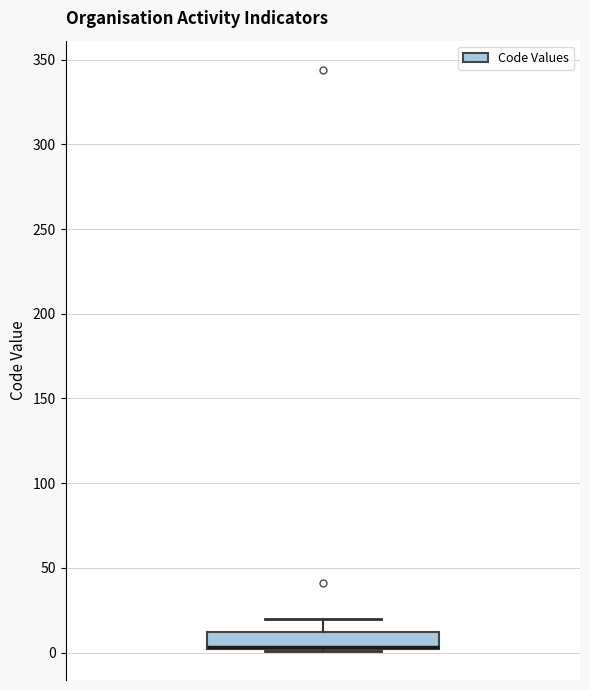

Where does the upper whisker of the box end on the y-axis? The values are not printed on the chart, so give them approximately, as read against the axis.

20